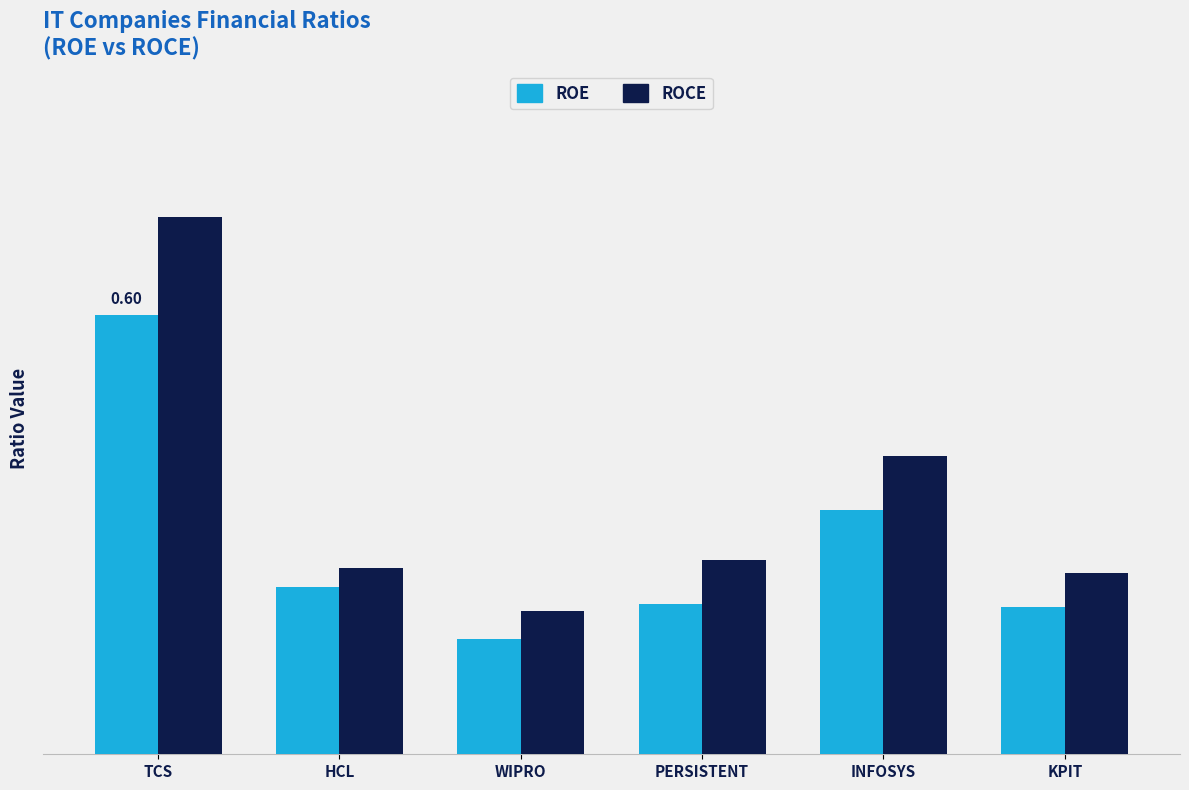

Is the value of ROCE at INFOSYS greater than the value of ROE at WIPRO?

Yes